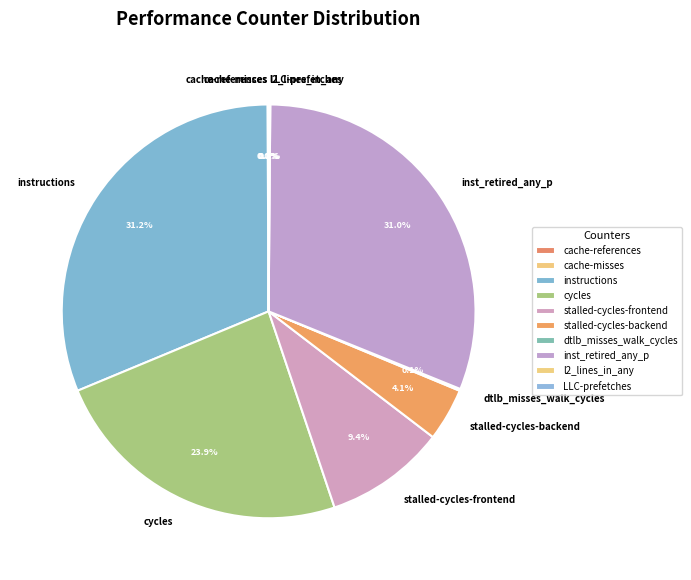

Approximately how many times larger is the value at inst_retired_any_p compared to instructions?

1.0